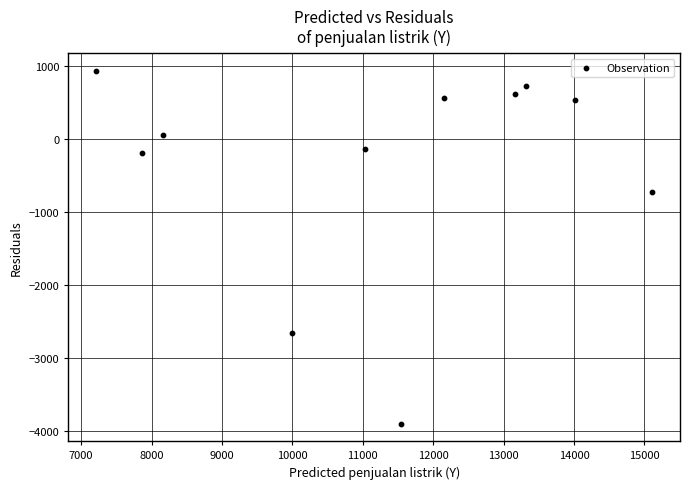

What Y value in the scatter plot is closest to -1474?

-724.7